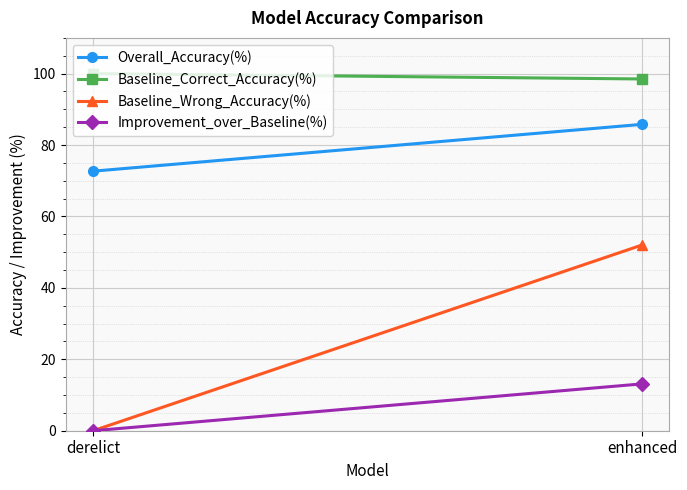

The value of Baseline_Wrong_Accuracy(%) at enhanced is 74.3. True or false?

False